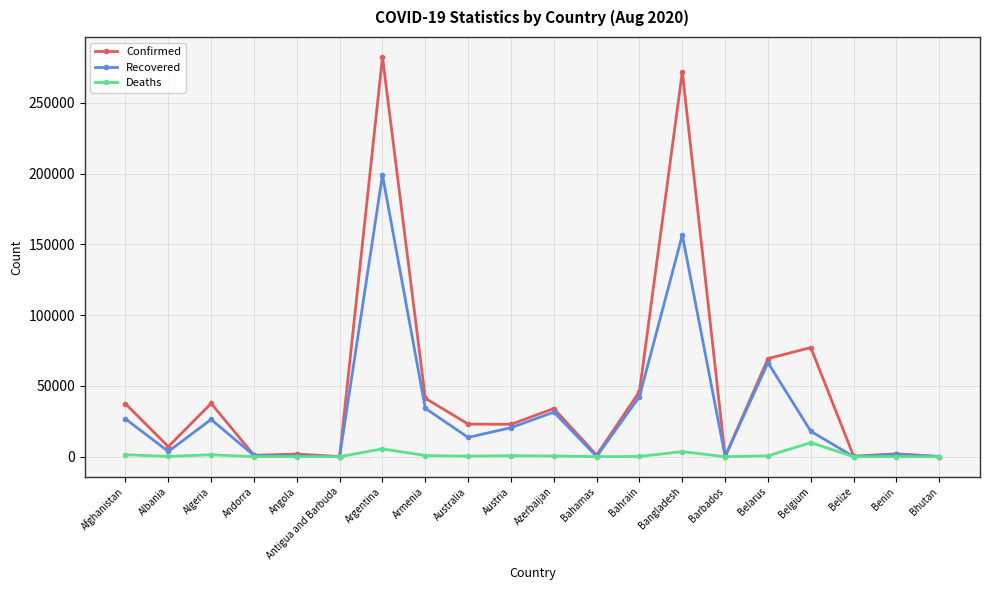

What is the label of the 10th point from the right?

Azerbaijan